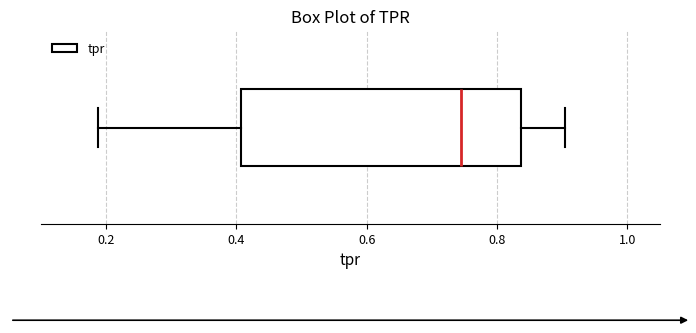

Where does the right whisker of the box end on the x-axis? The values are not printed on the chart, so give them approximately, as read against the axis.

0.90